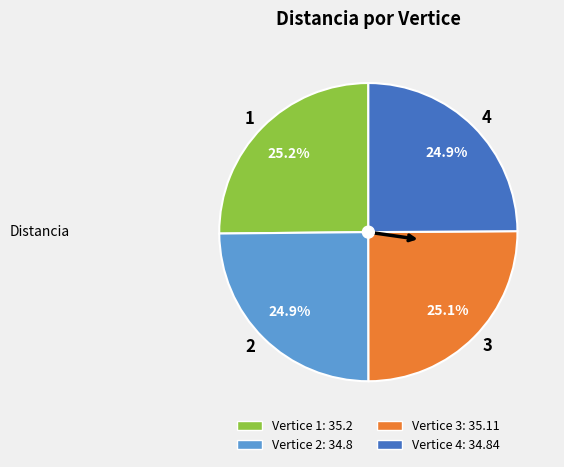

Combined, what portion of the pie is 1 and 4?

50.0%